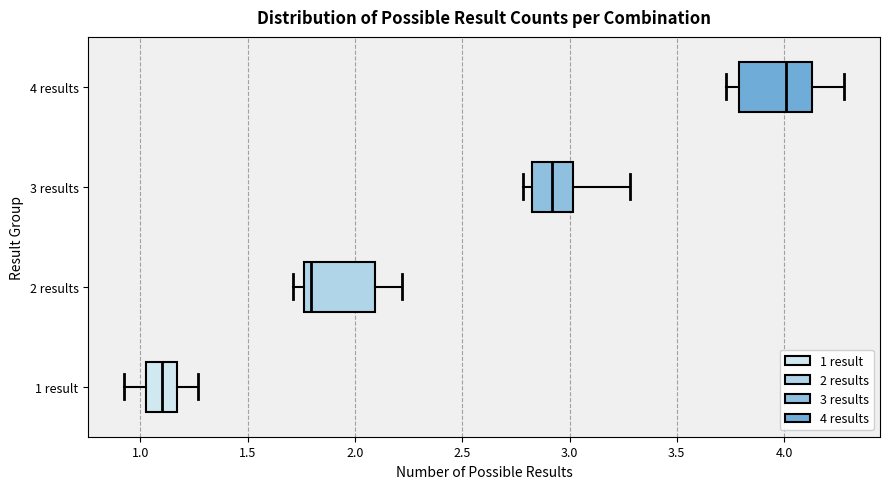

Reading bottom to top, transcribe this box plot: for each box, give where its median line is, the range the box spans, and where its two whiskers end, as read against the x-axis. The values are not printed on the chart, so give them approximately, as read against the axis.

1 result: median 1.10, box 1.05 to 1.15, whiskers 0.90 to 1.25
2 results: median 1.80, box 1.75 to 2.10, whiskers 1.70 to 2.20
3 results: median 2.90, box 2.85 to 3.00, whiskers 2.80 to 3.30
4 results: median 4.00, box 3.80 to 4.15, whiskers 3.75 to 4.30